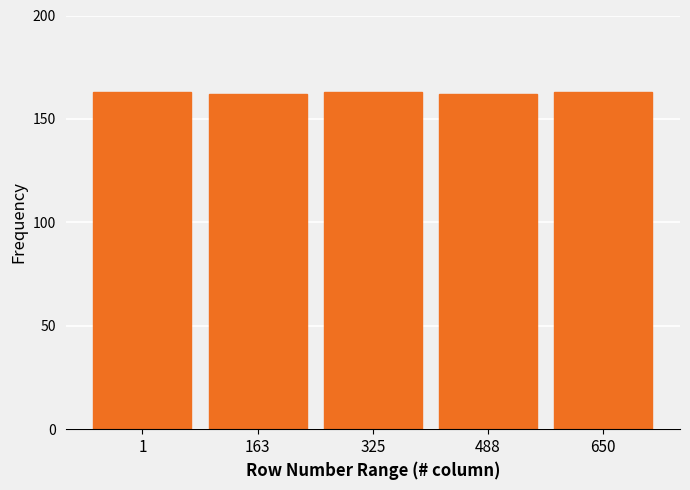

Reading left to right, what are all the values shown in this chart?

163	162	163	162	163